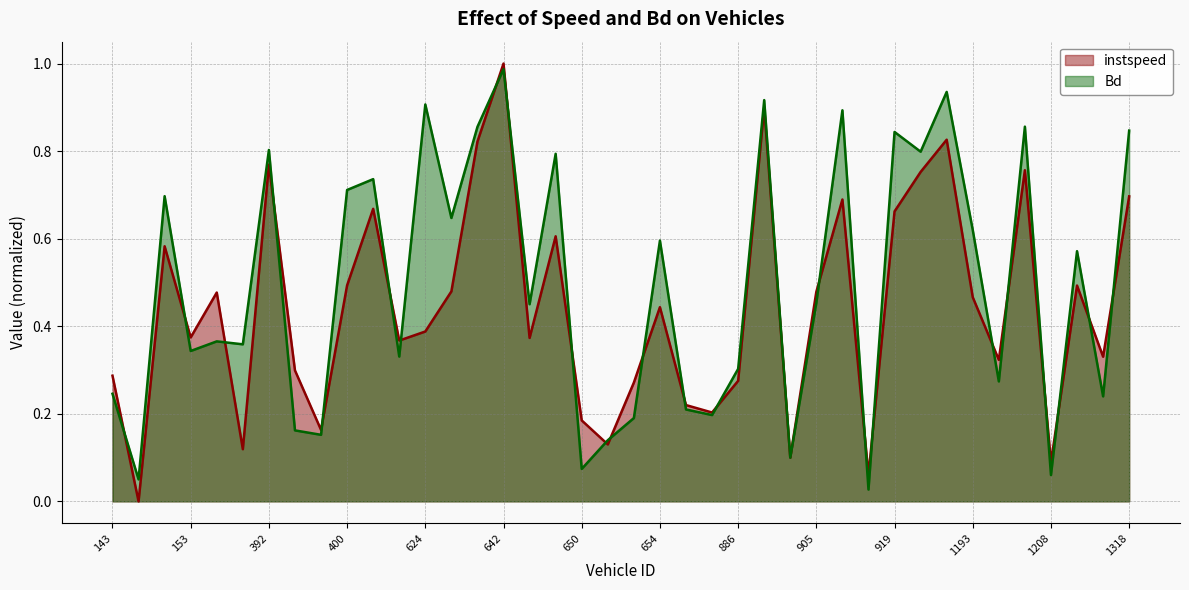

Rank the series at 153 from lowest to highest value.

Bd, instspeed